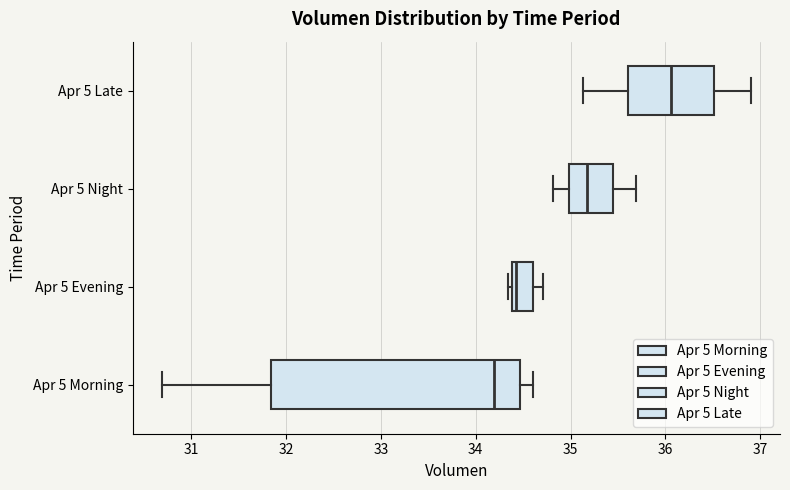

Where is the left edge of the box for Apr 5 Evening on the x-axis? The values are not printed on the chart, so give them approximately, as read against the axis.

34.4